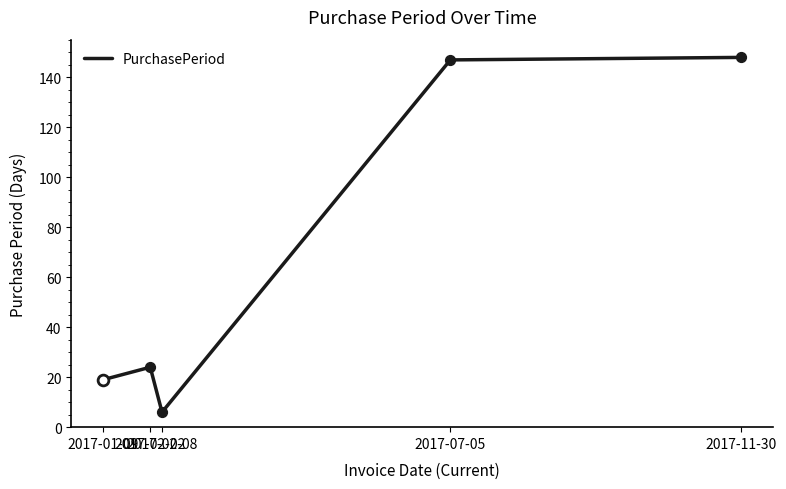

What is the change in value from 2017-02-02 to 2017-02-08?

-18